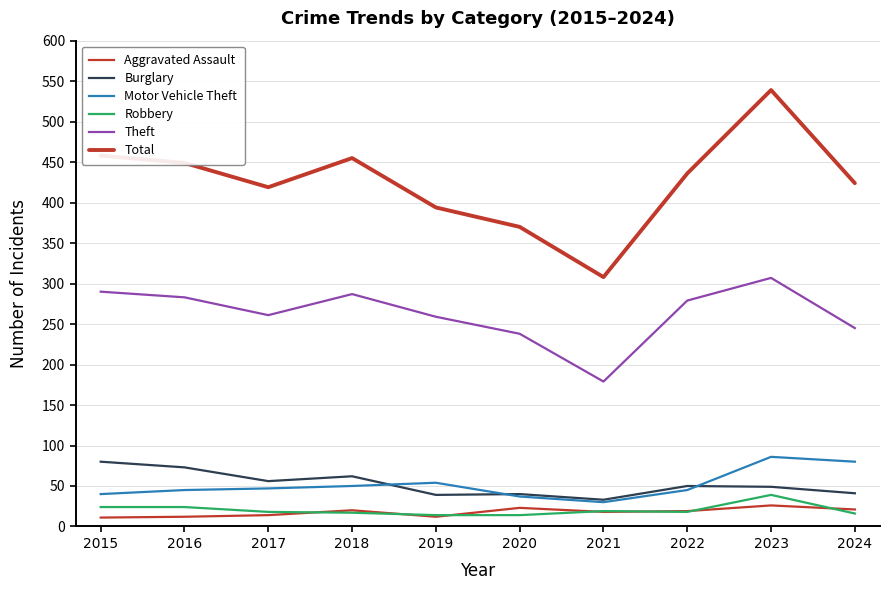

The Total series shows 186 at 2019. True or false?

False